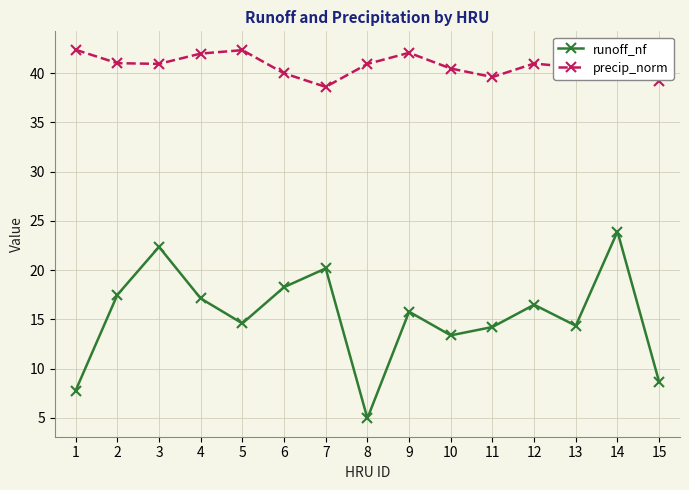

True or false: runoff_nf and precip_norm intersect in this chart.

False